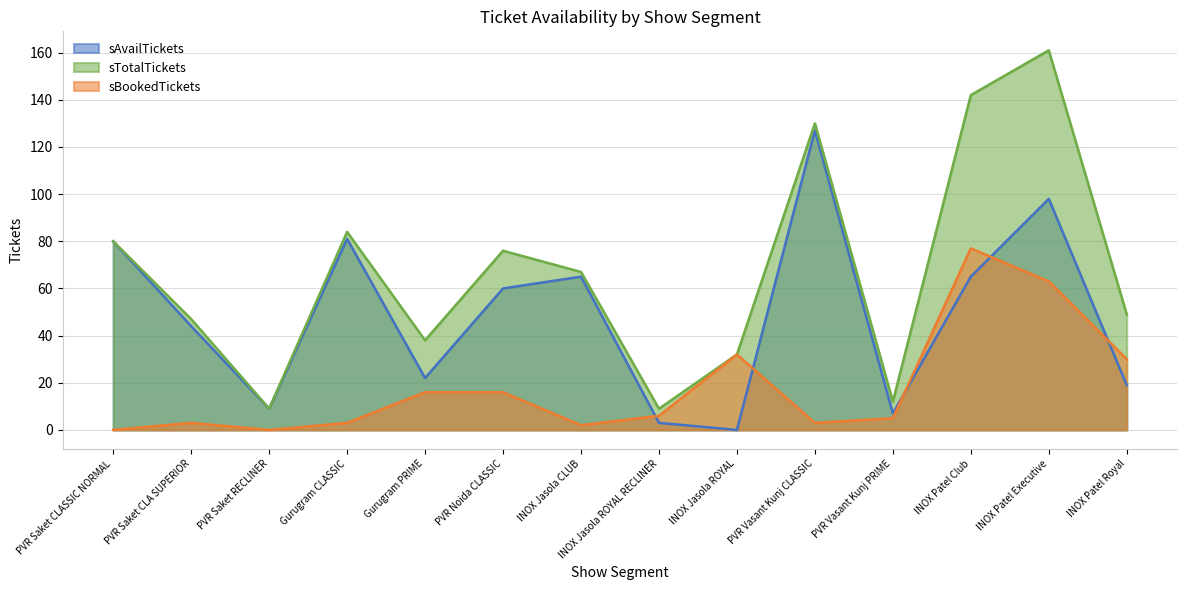

Where is the first local minimum for sAvailTickets?

PVR Saket RECLINER